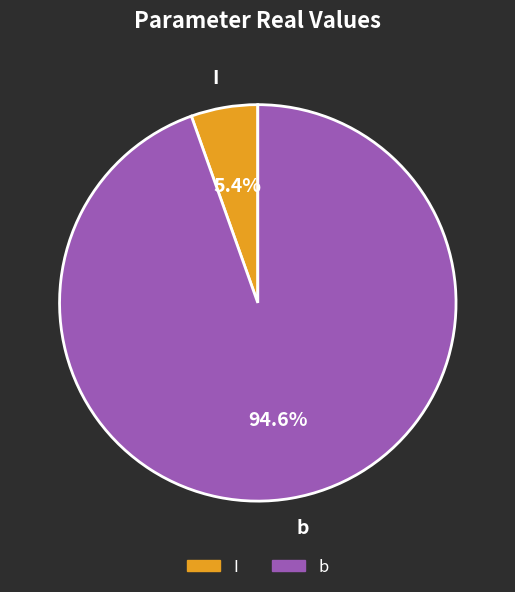

The b slice represents 99% of the pie. True or false?

False